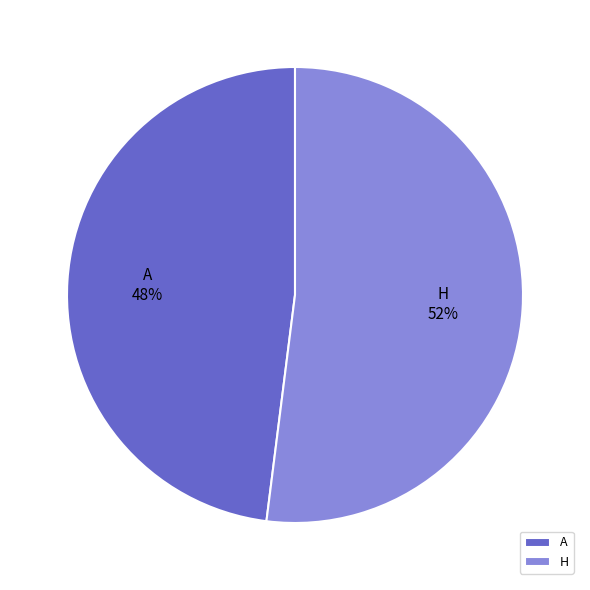

Rank the categories by value from highest to lowest.

H, A